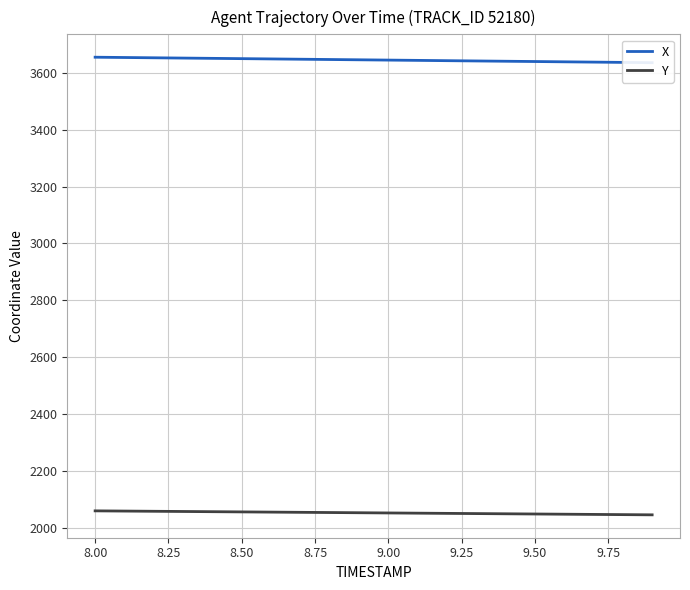

What is the maximum value for Y?

2058.6